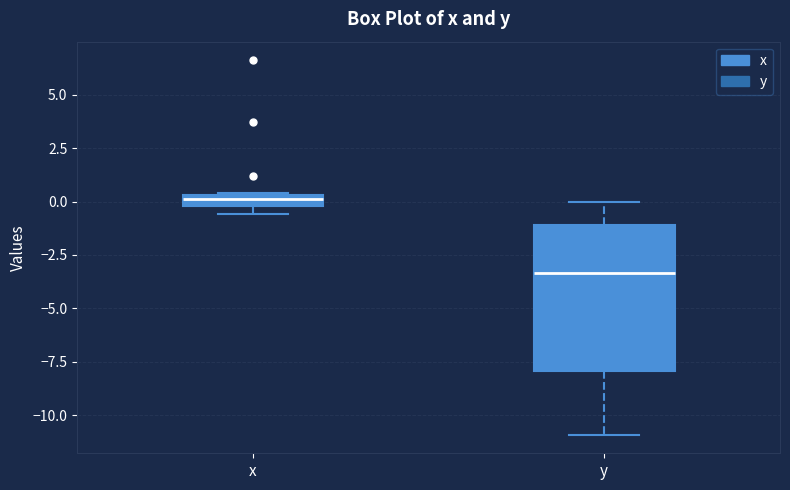

Where does the median line of the box for y sit on the y-axis? The values are not printed on the chart, so give them approximately, as read against the axis.

-3.5